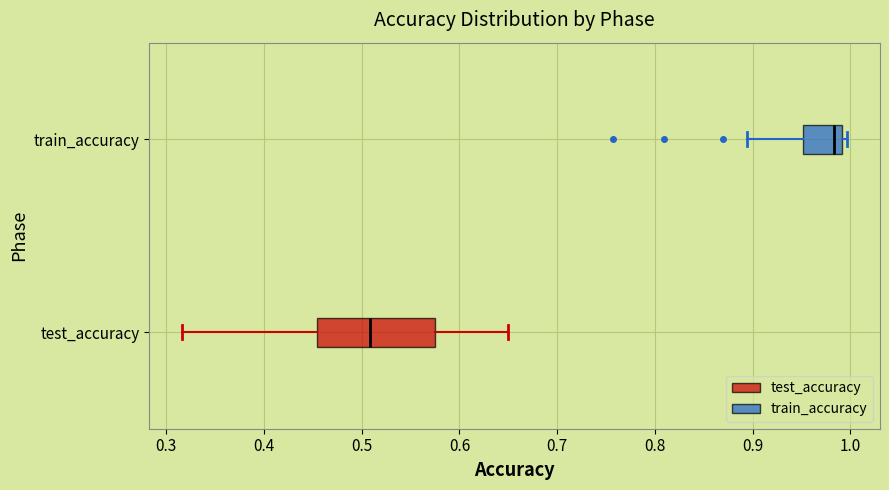

Reading bottom to top, transcribe this box plot: for each box, give where its median line is, the range the box spans, and where its two whiskers end, as read against the x-axis. The values are not printed on the chart, so give them approximately, as read against the axis.

test_accuracy: median 0.51, box 0.45 to 0.57, whiskers 0.32 to 0.65
train_accuracy: median 0.98, box 0.95 to 0.99, whiskers 0.89 to 1.00